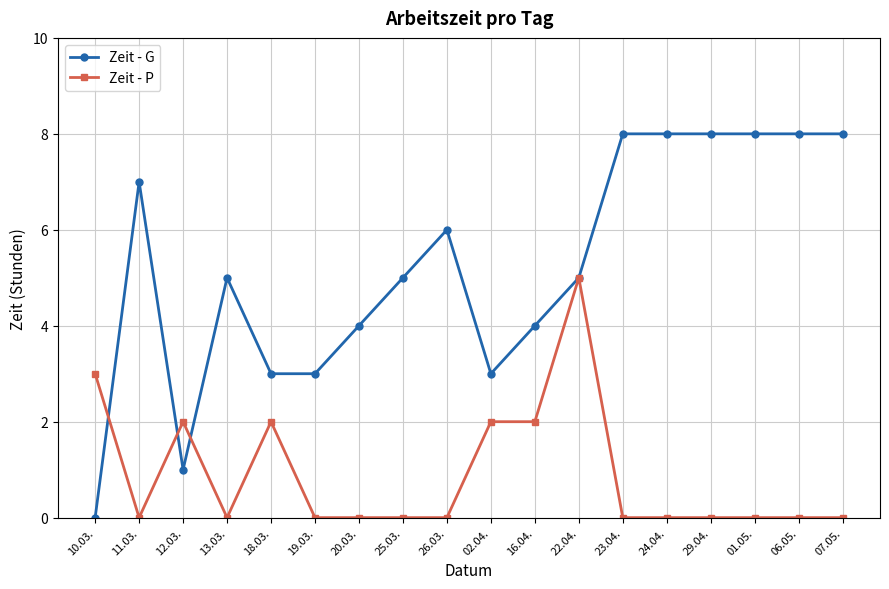

What is the sum of all Zeit - P values?

16